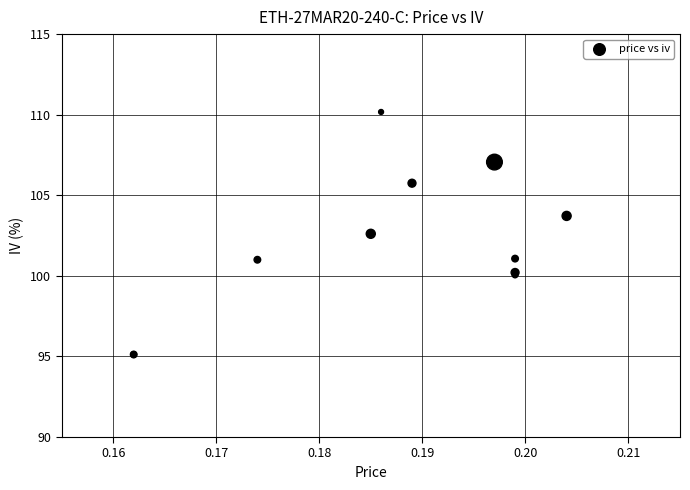

What Y value in the scatter plot is closest to 102?

102.6